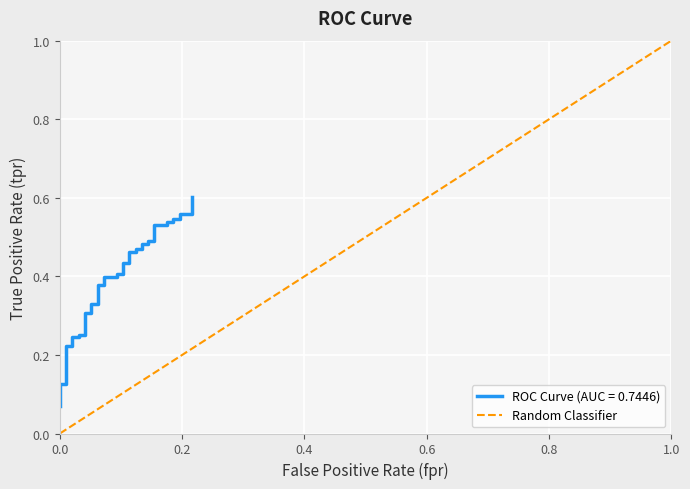

What is the sum of all values?

1